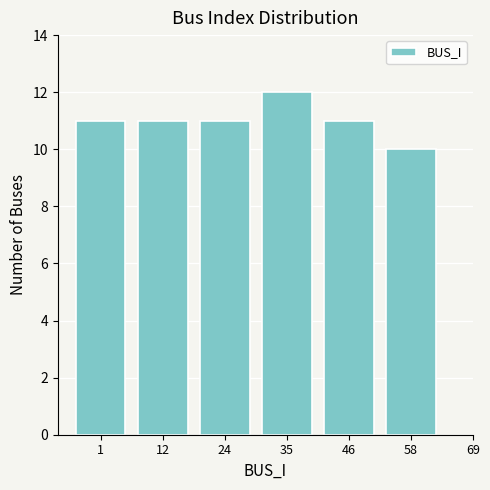

Reading right to left, transcribe all the data shown in this chart.

58=10	46=11	35=12	24=11	12=11	1=11